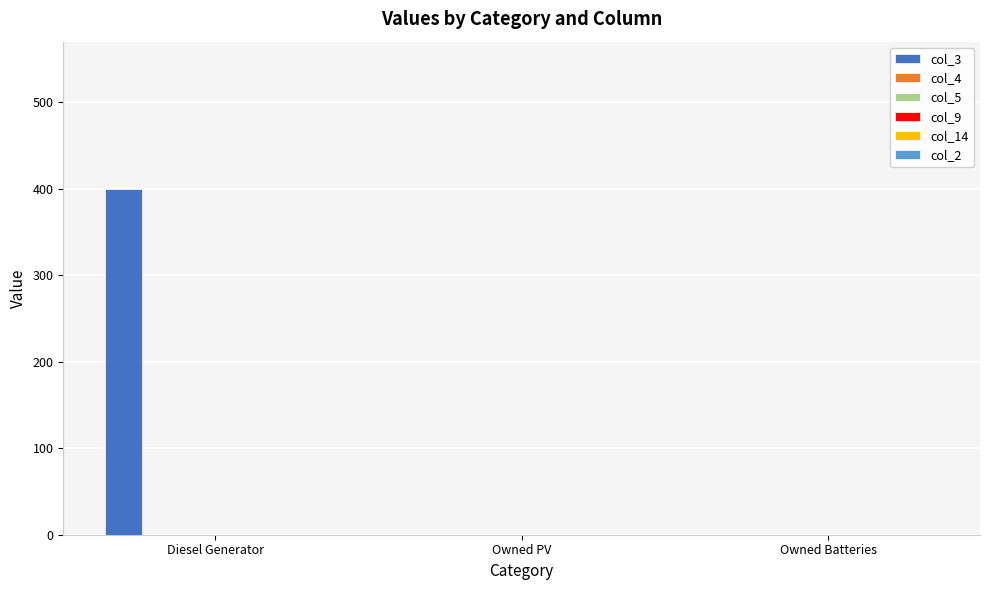

How many data points does each series have?

3